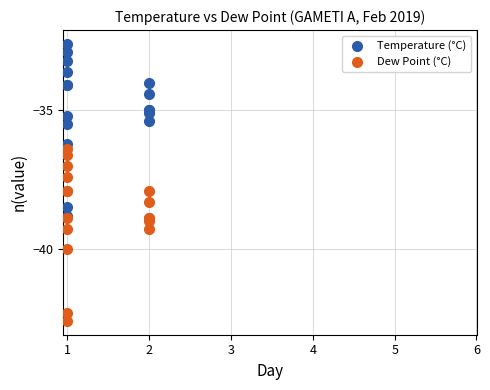

Which series contains the highest Y value?

Temperature (°C)